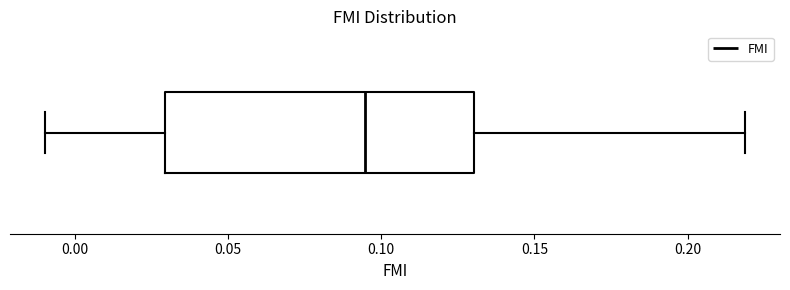

Read this box plot against the x-axis: the position of the median line, the range covered by the box, and the ends of both whiskers. The values are not printed on the chart, so give them approximately, as read against the axis.

median 0.095, box 0.030 to 0.130, whiskers -0.010 to 0.220